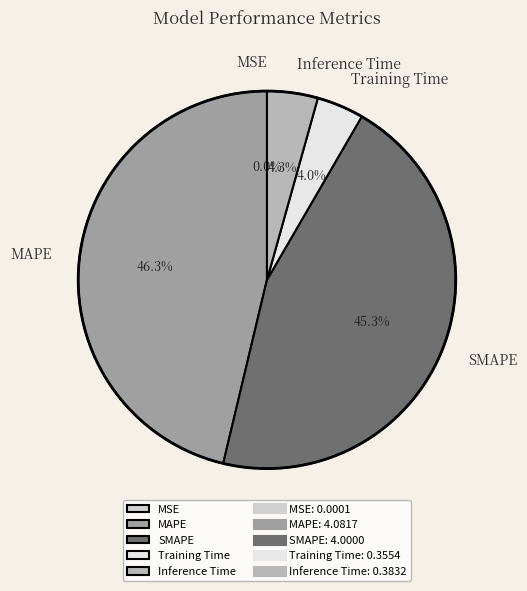

Do MAPE and SMAPE together represent more than half of the pie?

Yes